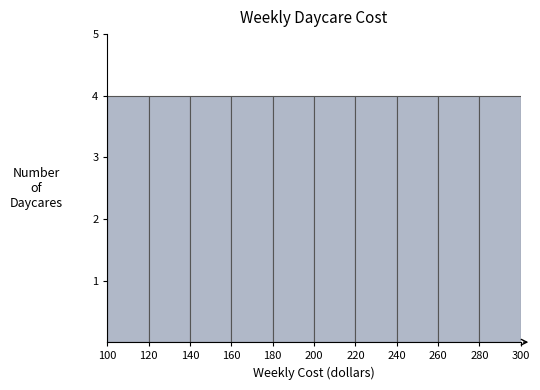

Reading left to right, list every bar in this chart as the range it spans on the x-axis followed by its height. The values are not printed on the chart, so give them approximately, as read against the axis.

100 to 120: 4
120 to 140: 4
140 to 160: 4
160 to 180: 4
180 to 200: 4
200 to 220: 4
220 to 240: 4
240 to 260: 4
260 to 280: 4
280 to 300: 4